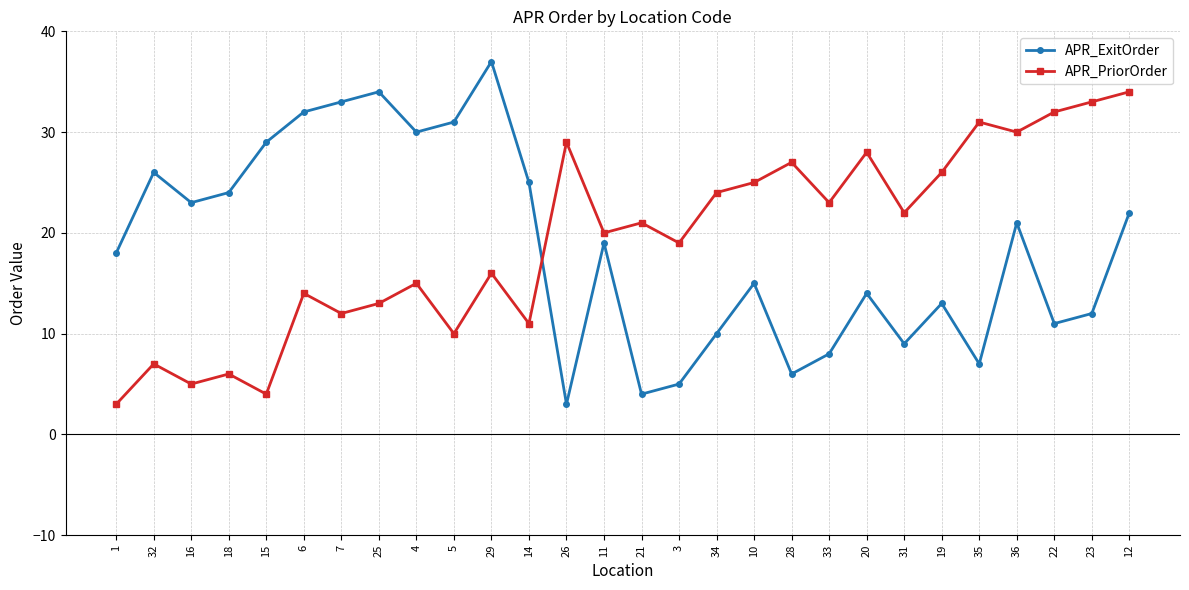

How many lines are shown in the chart?

2